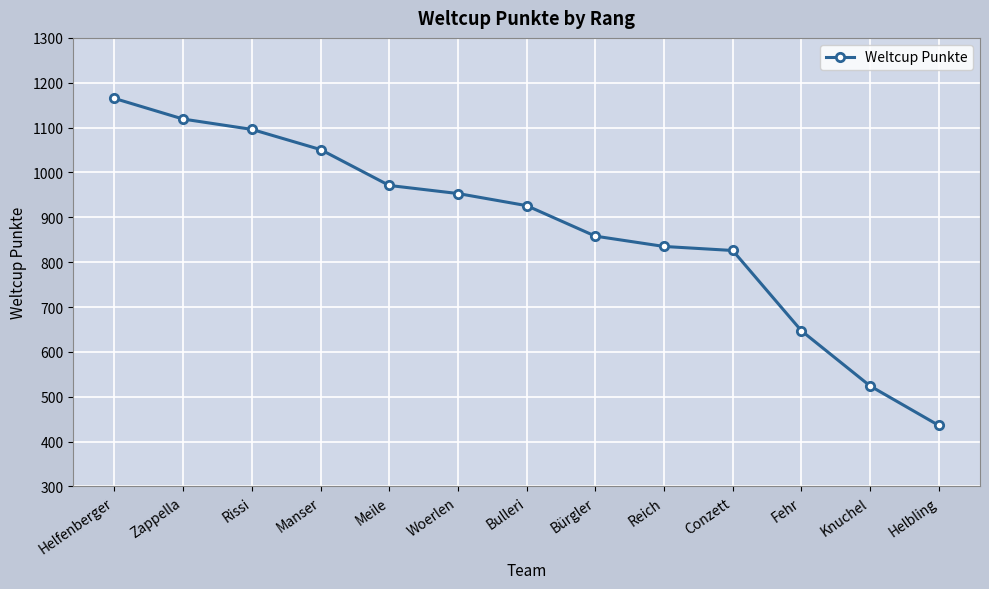

True or false: the data shows 203 at Reich.

False